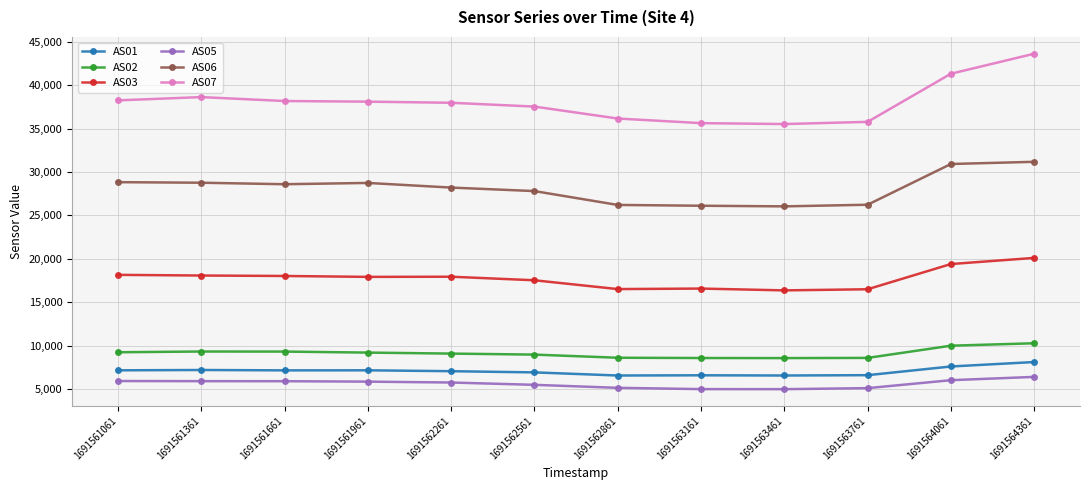

What is the value of the AS03 point at the 6th from the left?

17532